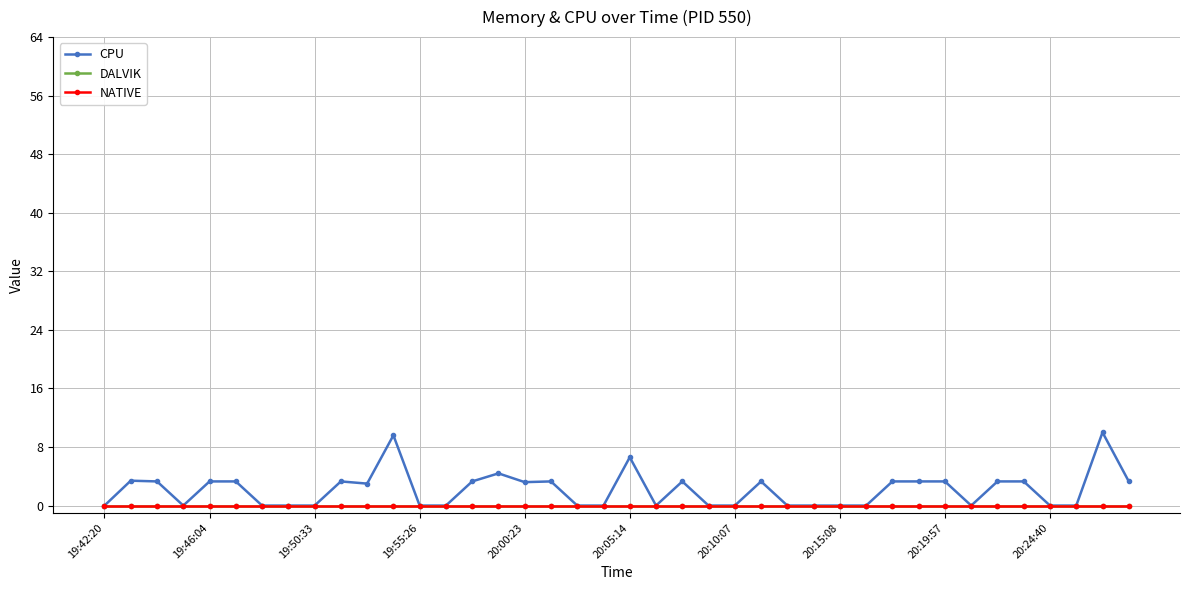

What is the average value of the CPU series?

2.2